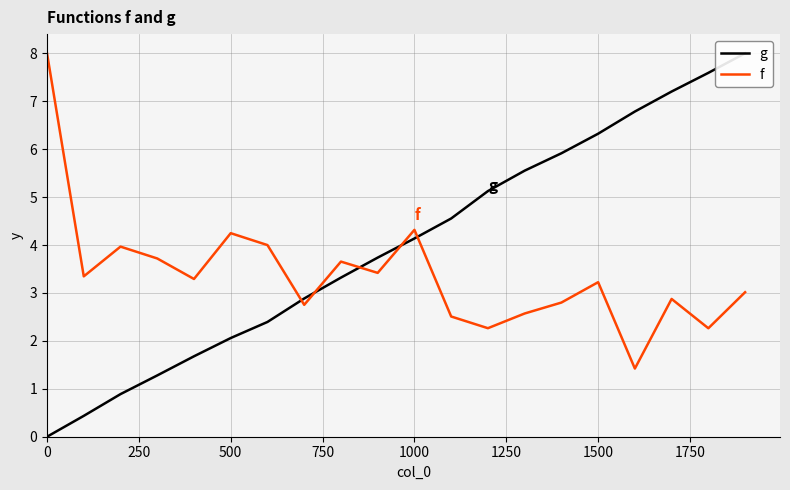

True or false: f has more than 2 points higher than both neighbors.

True